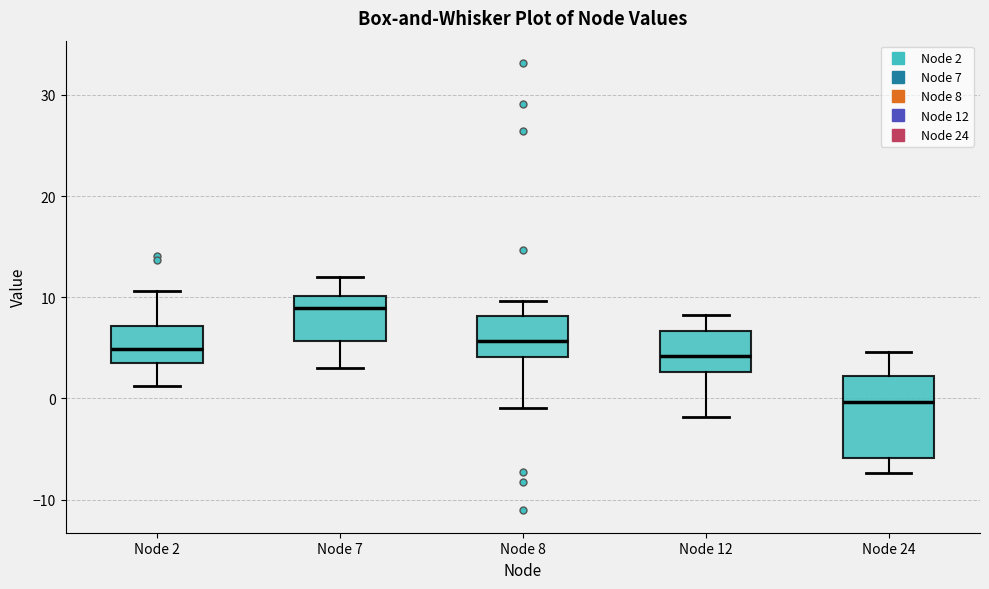

Comparing the boxes themselves (not the whiskers), which one is the tallest?

Node 24